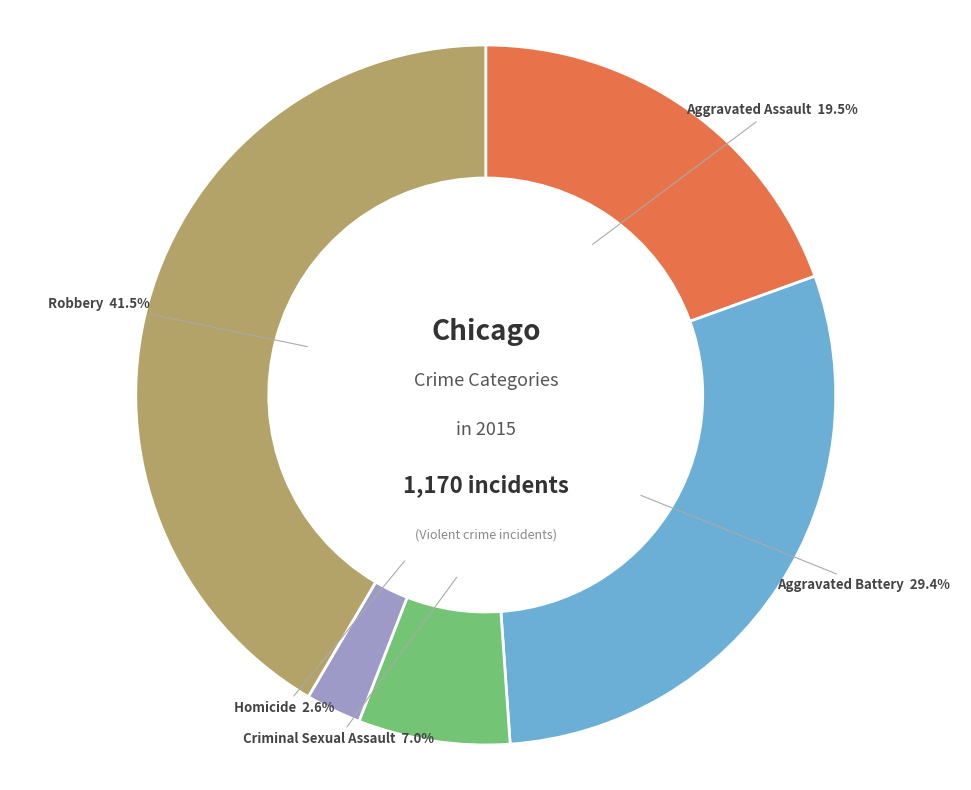

Between Criminal Sexual Assault and Homicide, which is larger?

Criminal Sexual Assault